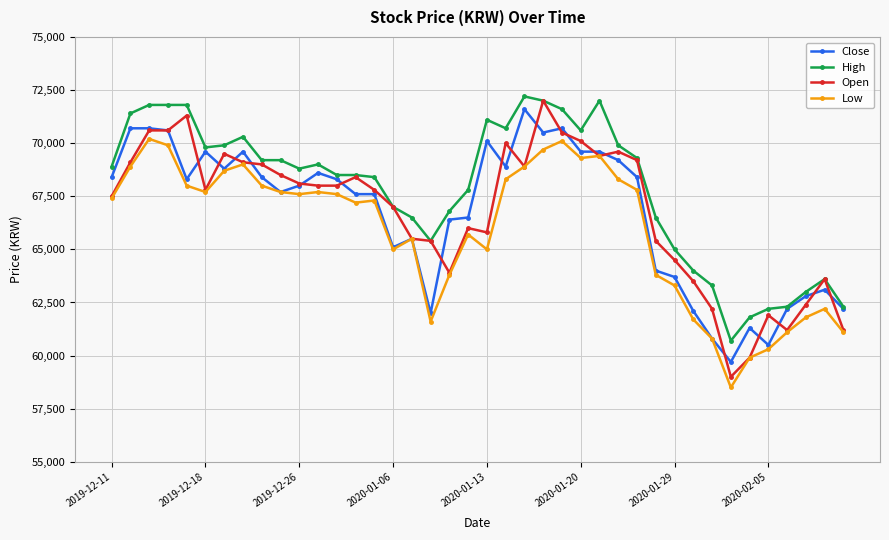

What is the maximum value shown in the chart?

72200